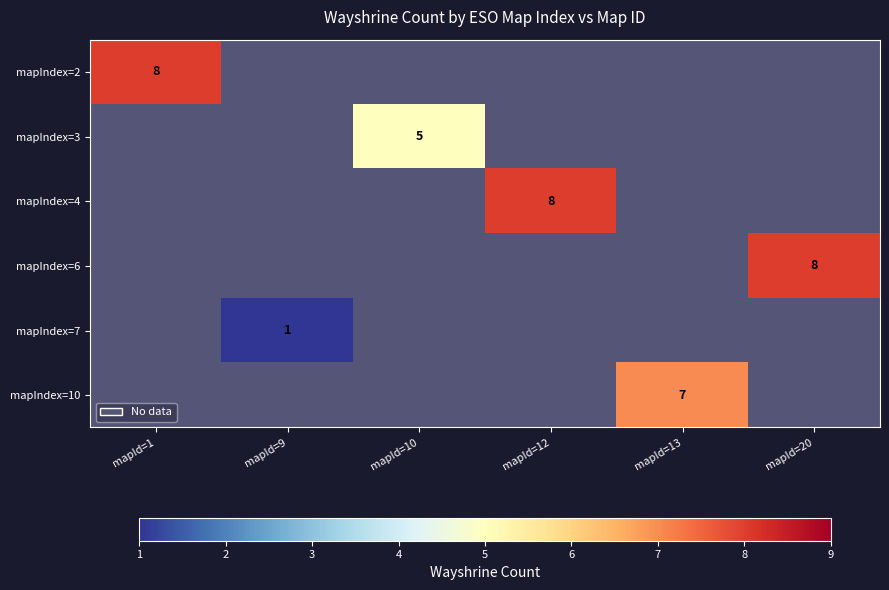

Is it true that mapIndex=7 equals 0 at mapId=9?

False